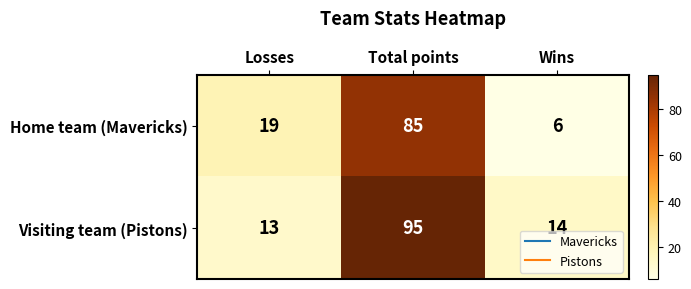

True or false: Home team (Mavericks) has a value of 9 at Wins.

False